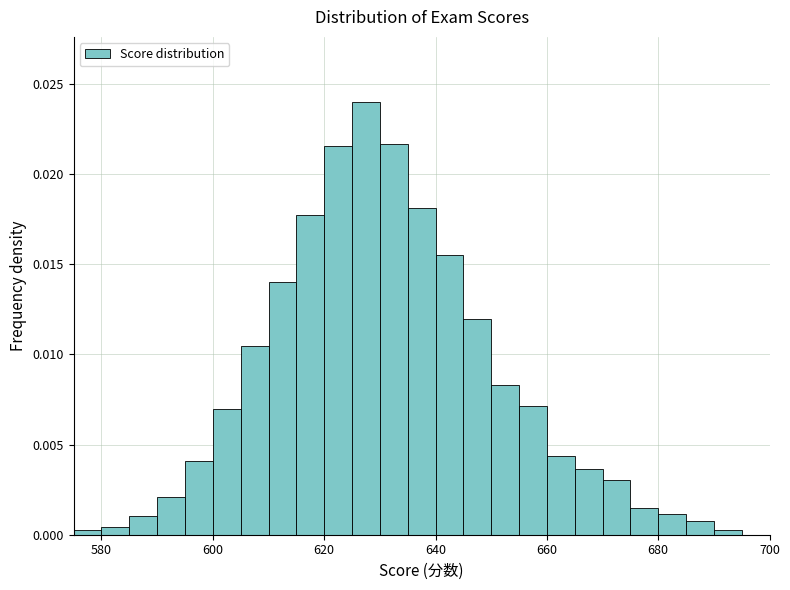

Around what value on the x-axis is the tallest bar? Give the approximate position of its centre, as read against the axis.

628